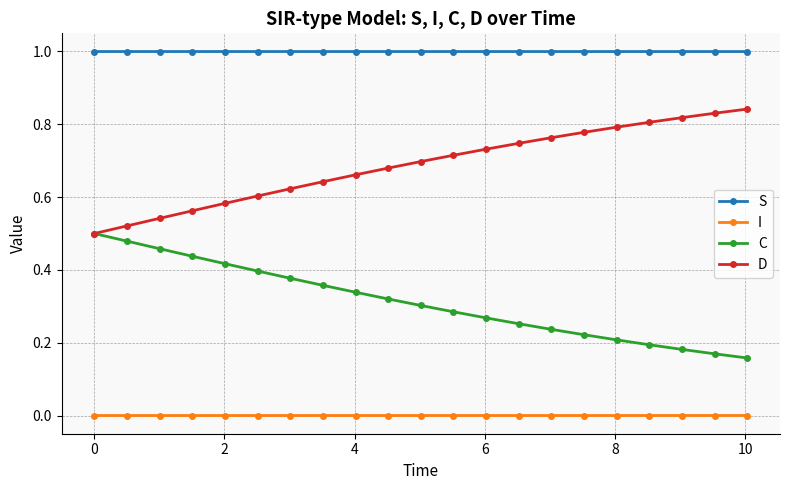

What is the greatest value displayed?

1.0